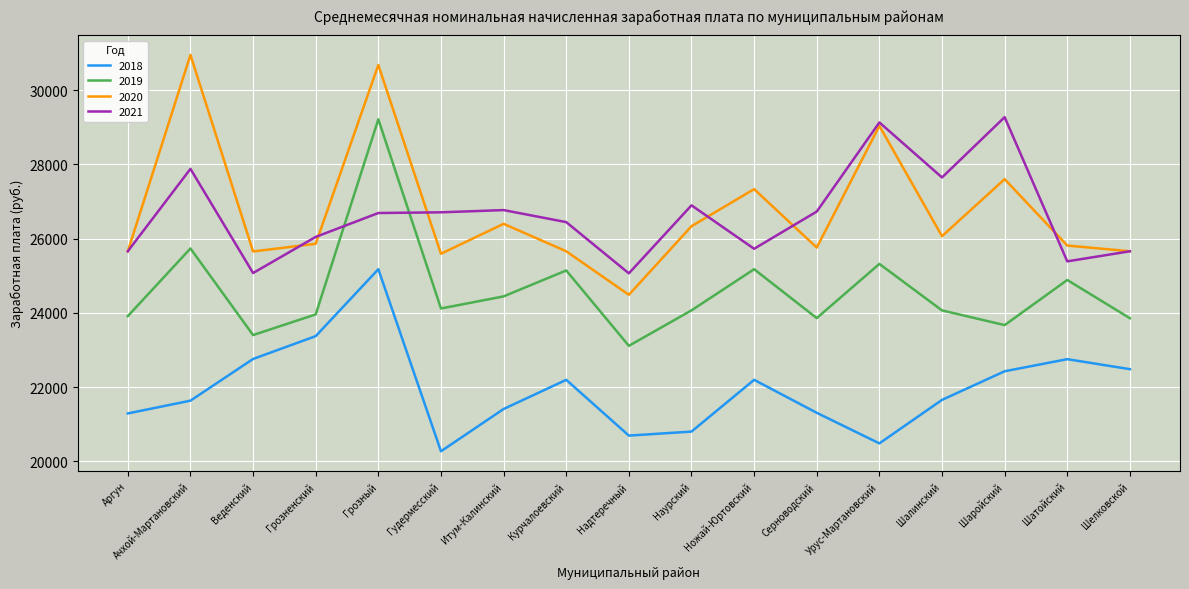

What is the difference between the second highest and second lowest values in the 2020 series?

5085.5